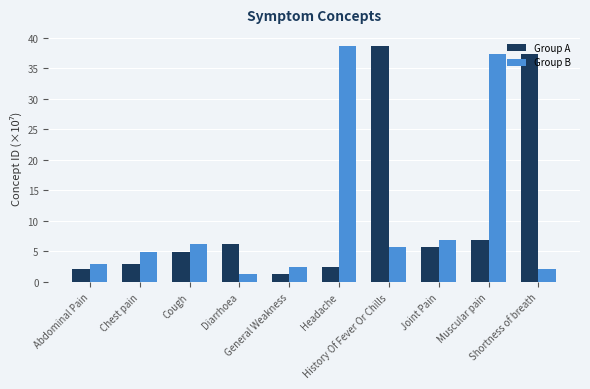

How many series are shown in this chart?

2